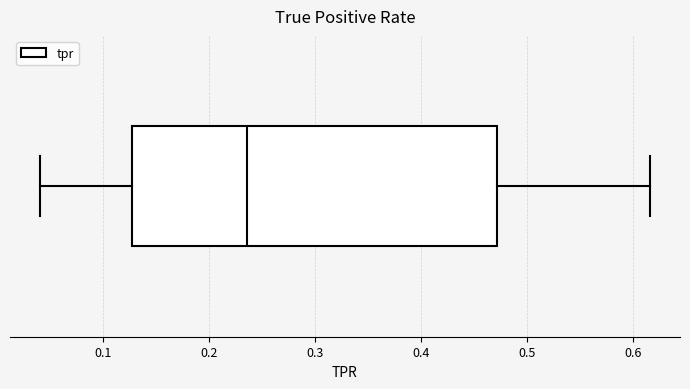

Where is the left edge of the box on the x-axis? The values are not printed on the chart, so give them approximately, as read against the axis.

0.13